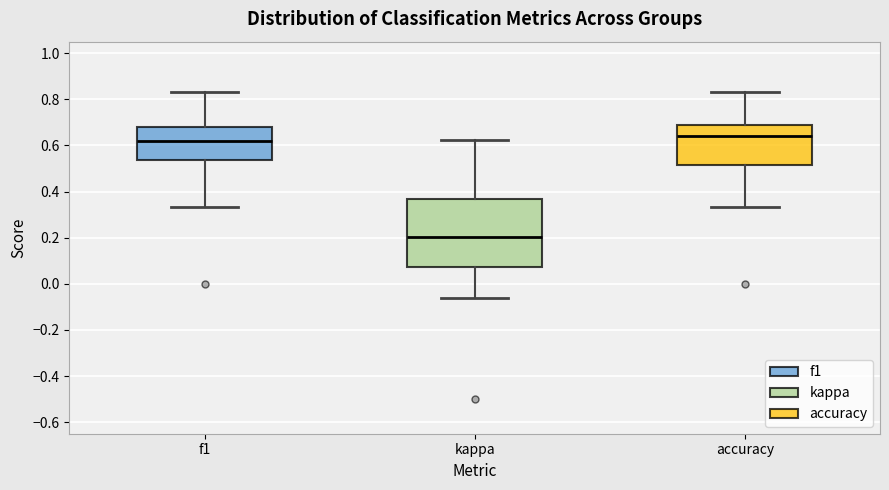

Which box is the tallest, from its lower edge to its upper edge?

kappa